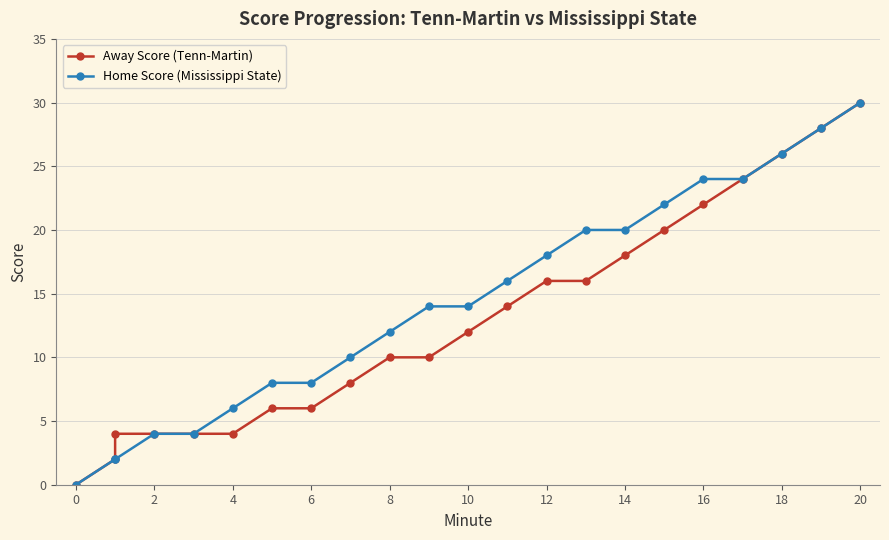

Which series has the largest total across all categories?

Home Score (Mississippi State)